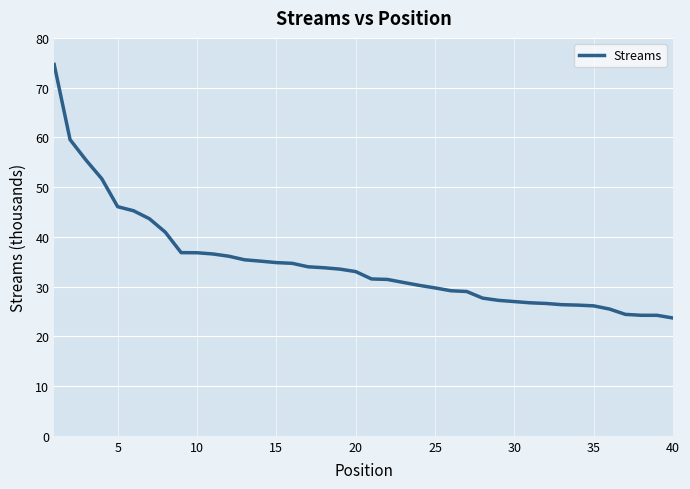

What is the minimum value shown in the chart?

23.7